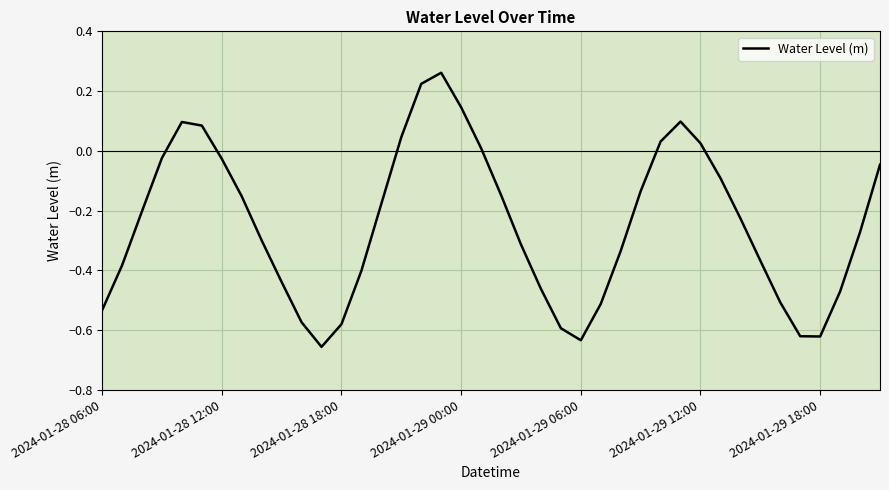

What is the difference between the maximum and minimum values?

0.9